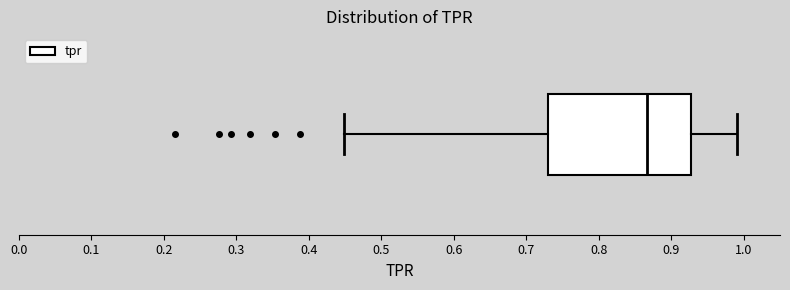

Where does the left whisker of the box end on the x-axis? The values are not printed on the chart, so give them approximately, as read against the axis.

0.45